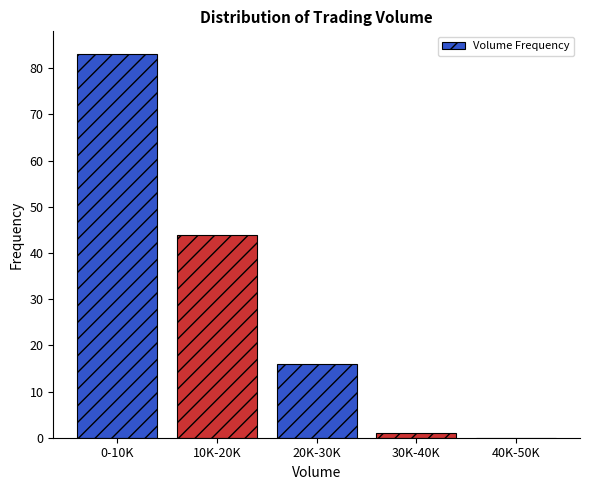

Reading left to right, extract all data points from this chart.

0-10K=83	10K-20K=44	20K-30K=16	30K-40K=1	40K-50K=0